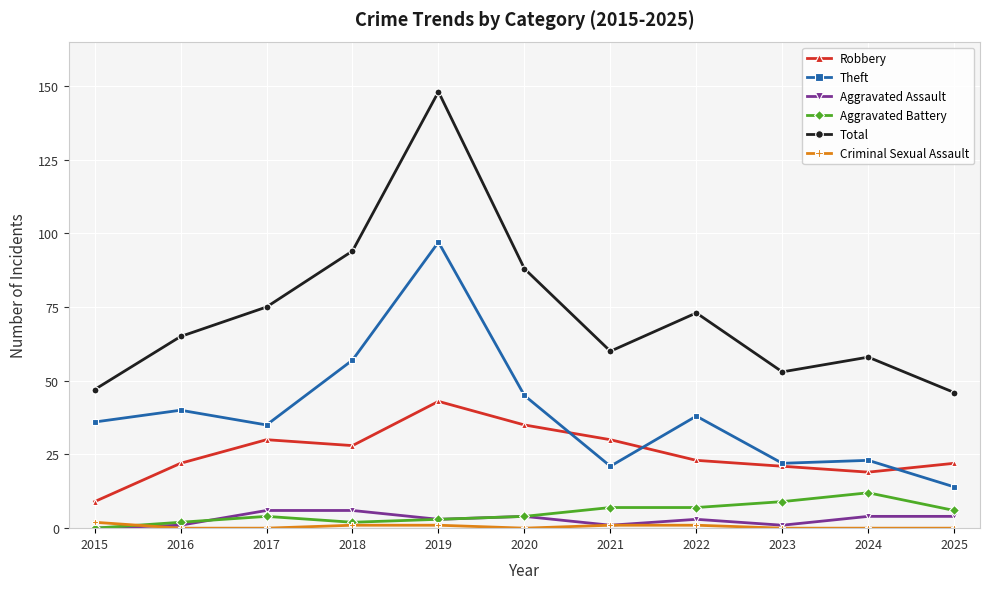

Reading right to left, what are all the values shown in this chart?

Robbery: 22	19	21	23	30	35	43	28	30	22	9
Theft: 14	23	22	38	21	45	97	57	35	40	36
Aggravated Assault: 4	4	1	3	1	4	3	6	6	1	0
Aggravated Battery: 6	12	9	7	7	4	3	2	4	2	0
Total: 46	58	53	73	60	88	148	94	75	65	47
Criminal Sexual Assault: 0	0	0	1	1	0	1	1	0	0	2